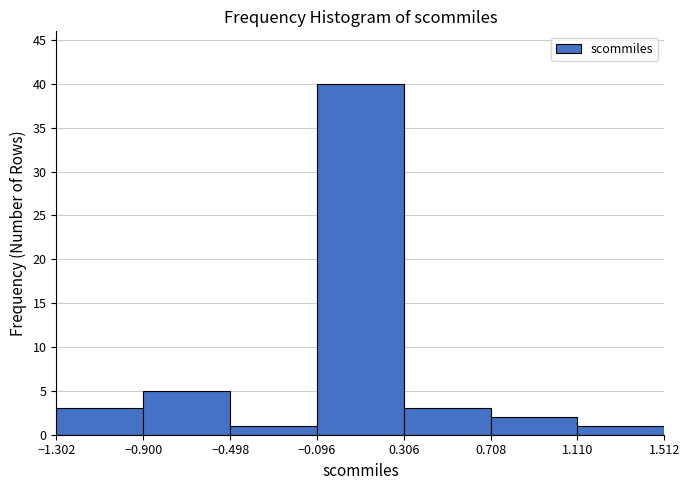

Which range on the x-axis has the tallest bar?

-0.096 to 0.306